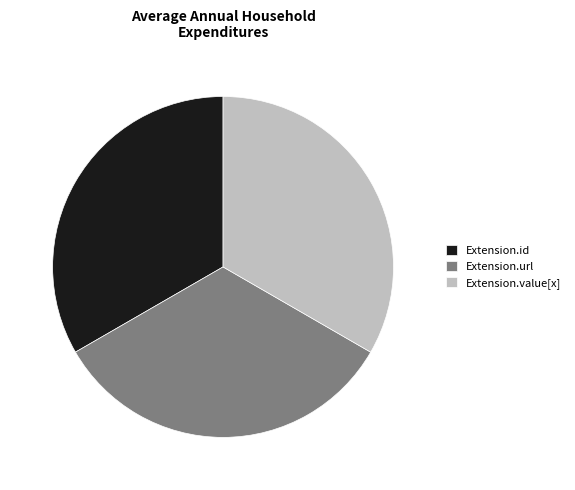

True or false: Extension.value[x] accounts for 33% of the total.

True